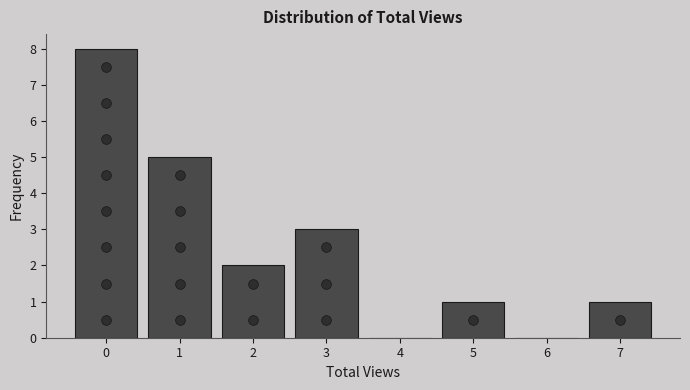

Reading left to right, transcribe all the data shown in this chart.

0=8	1=5	2=2	3=3	4=0	5=1	6=0	7=1